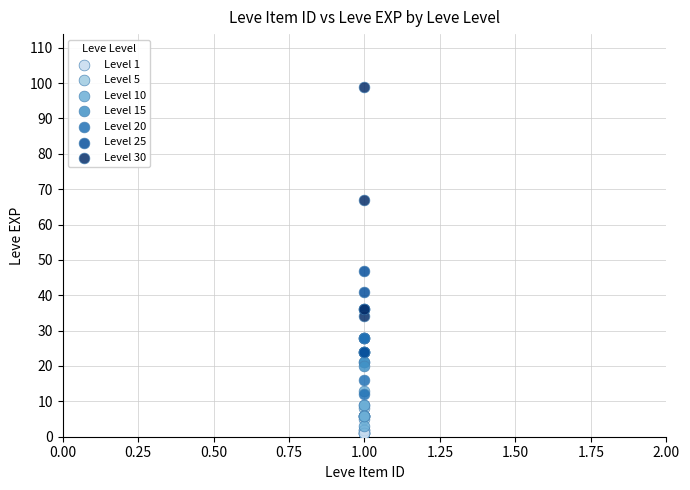

Which series has the widest spread of Y values?

Level 30